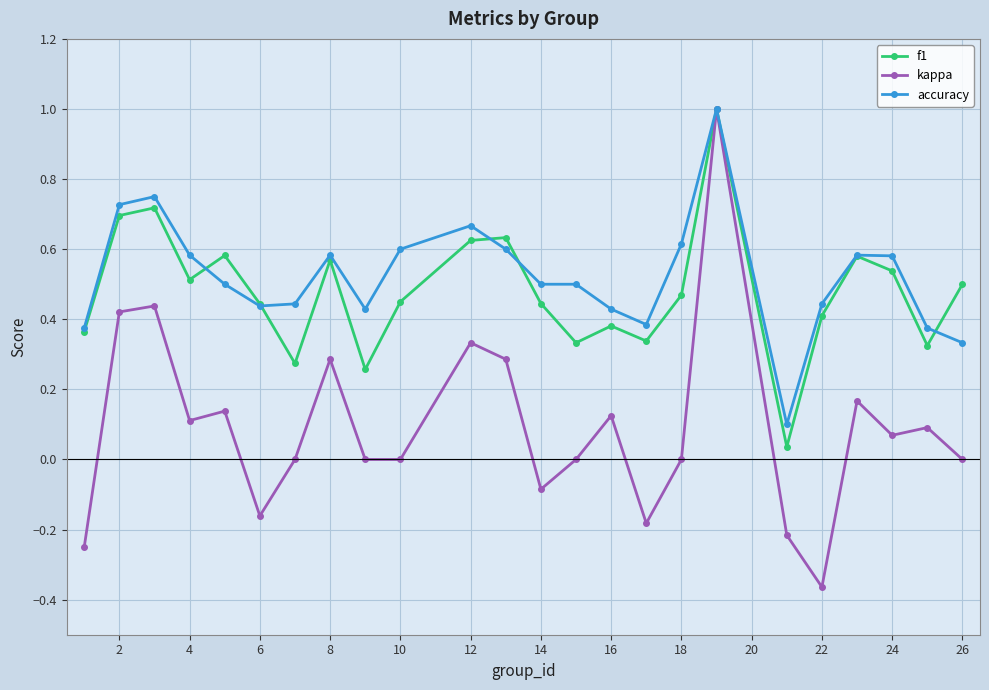

True or false: accuracy has more than 1 interior local peaks.

True